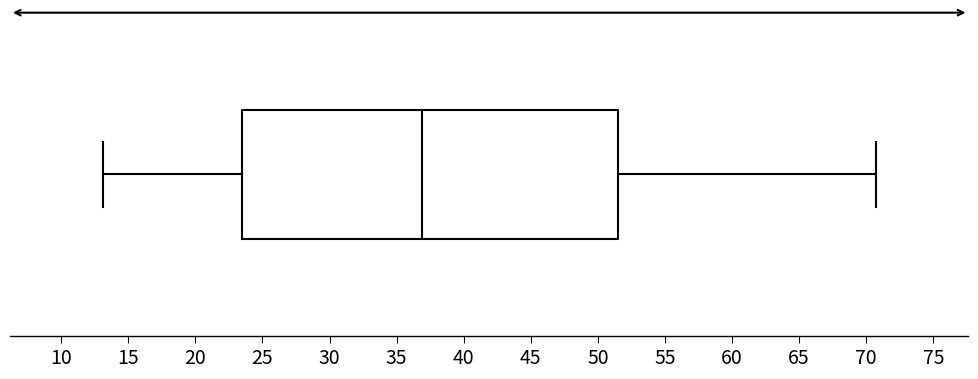

Transcribe this box plot: give where the median line is, the range the box spans, and where the two whiskers end, as read against the x-axis. The values are not printed on the chart, so give them approximately, as read against the axis.

median 37.0, box 23.5 to 51.5, whiskers 13.0 to 70.5